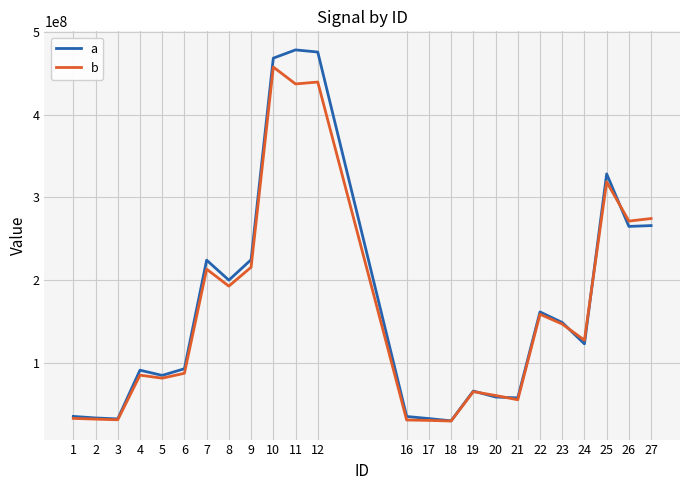

What are all the series names shown in the legend?

a, b